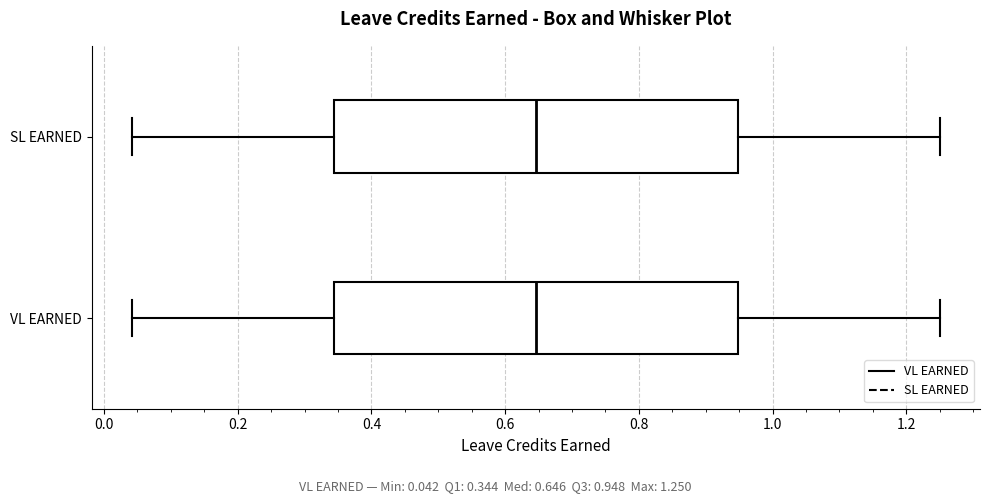

Reading bottom to top, read every box against the x-axis: the position of its median line, the range the box covers, and the ends of its whiskers. The values are not printed on the chart, so give them approximately, as read against the axis.

VL EARNED: median 0.64, box 0.34 to 0.94, whiskers 0.04 to 1.26
SL EARNED: median 0.64, box 0.34 to 0.94, whiskers 0.04 to 1.26